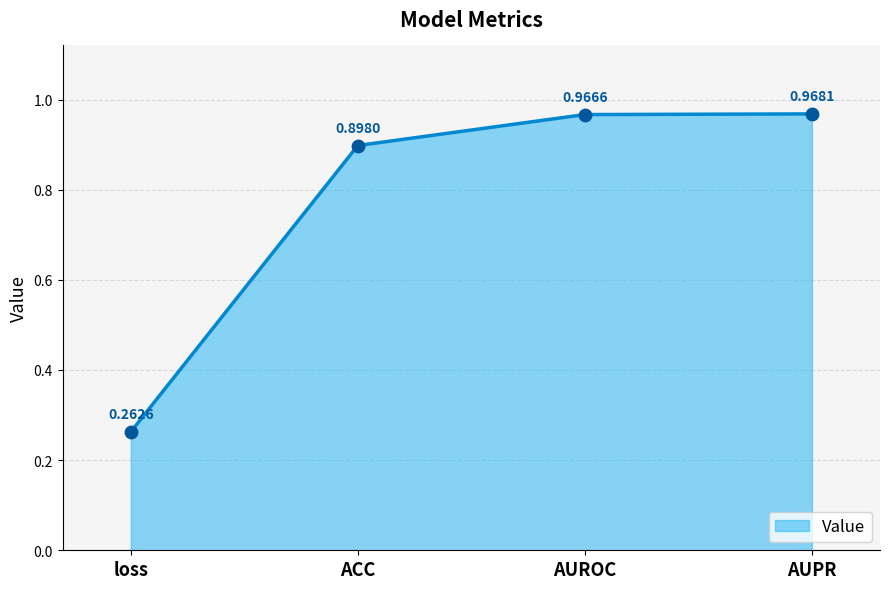

Which has a higher value, AUPR or ACC?

AUPR